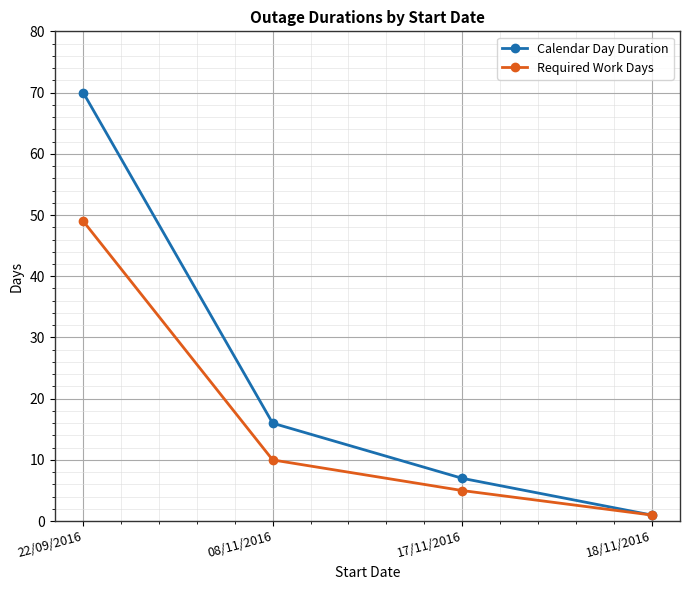

What is the sum of the Calendar Day Duration values at 08/11/2016 and 17/11/2016?

23